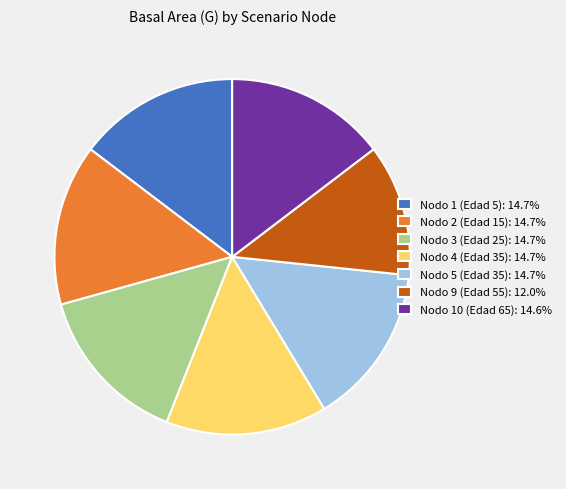

Does Nodo 2 (Edad 15) represent more than half of the total?

No